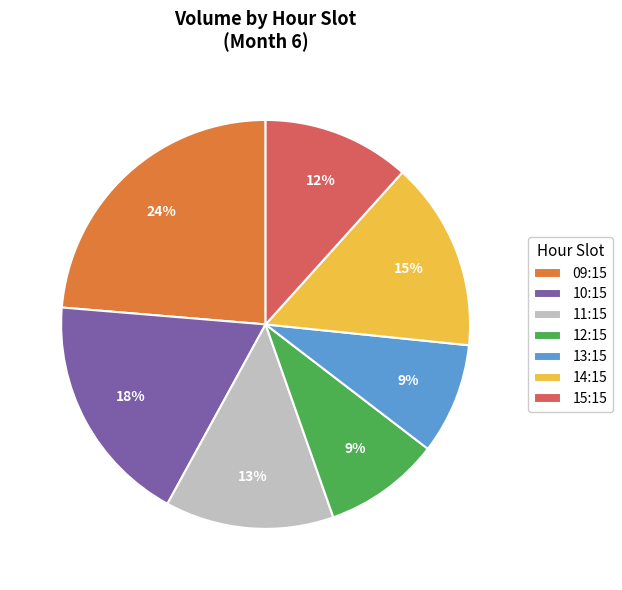

Which category has the biggest portion of the pie?

09:15